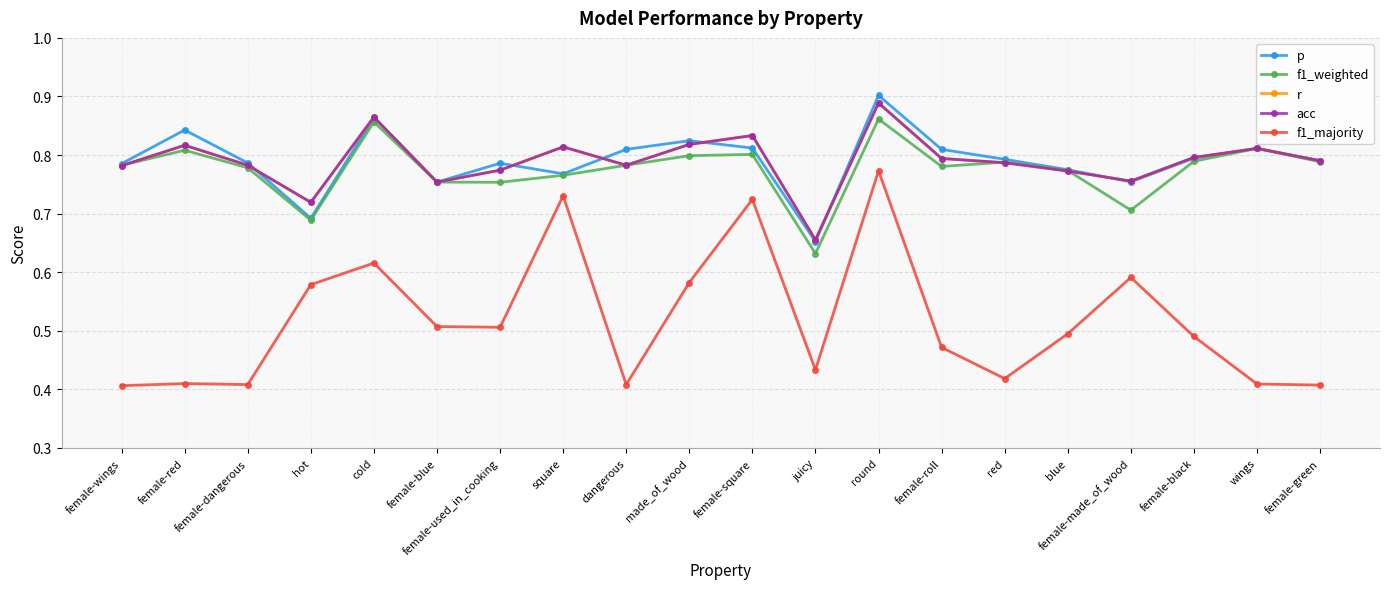

Does the chart have visible grid lines?

Yes